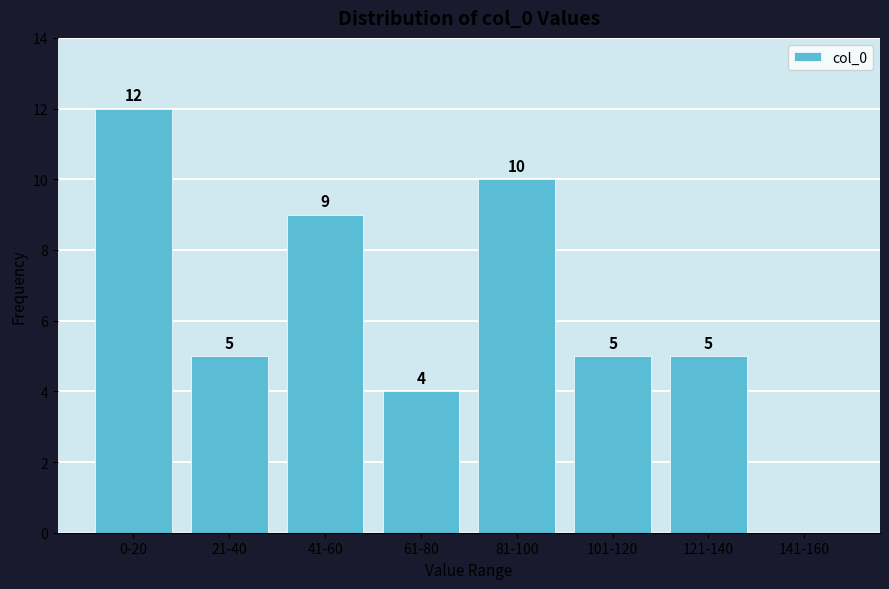

Reading right to left, what are all the values shown in this chart?

141-160=0	121-140=5	101-120=5	81-100=10	61-80=4	41-60=9	21-40=5	0-20=12